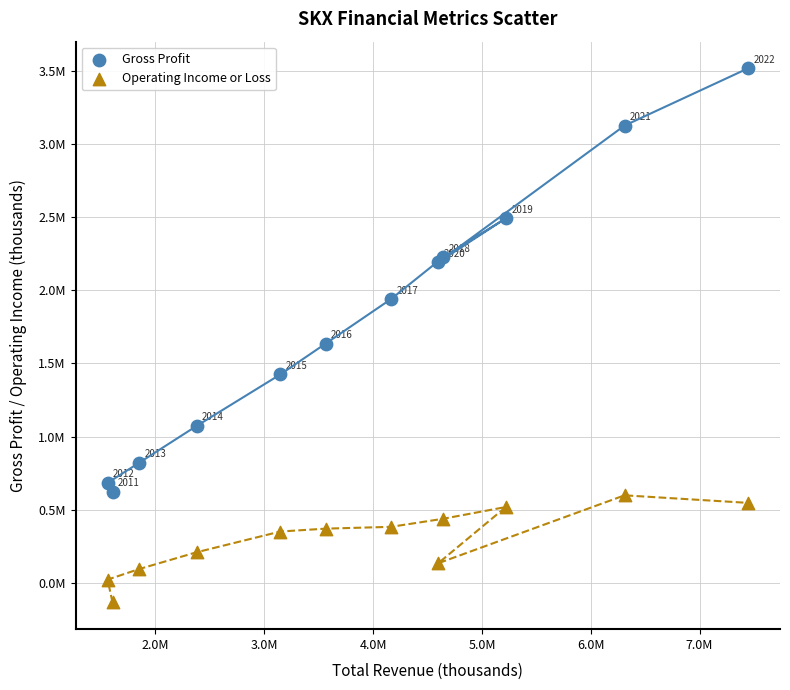

What are all the series names shown in the legend?

Gross Profit, Operating Income or Loss